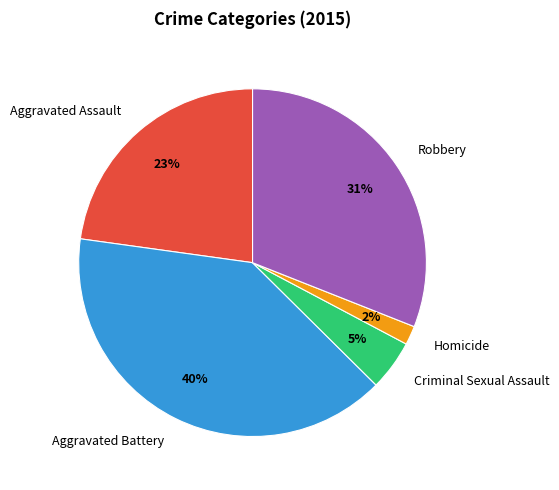

Between Criminal Sexual Assault and Aggravated Battery, which is larger?

Aggravated Battery